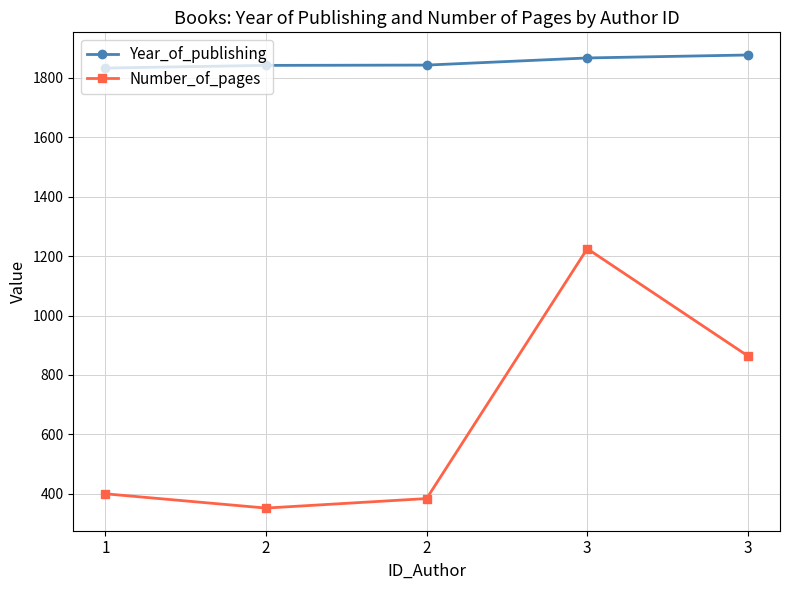

True or false: Number_of_pages has a value of 352 at 2.

True